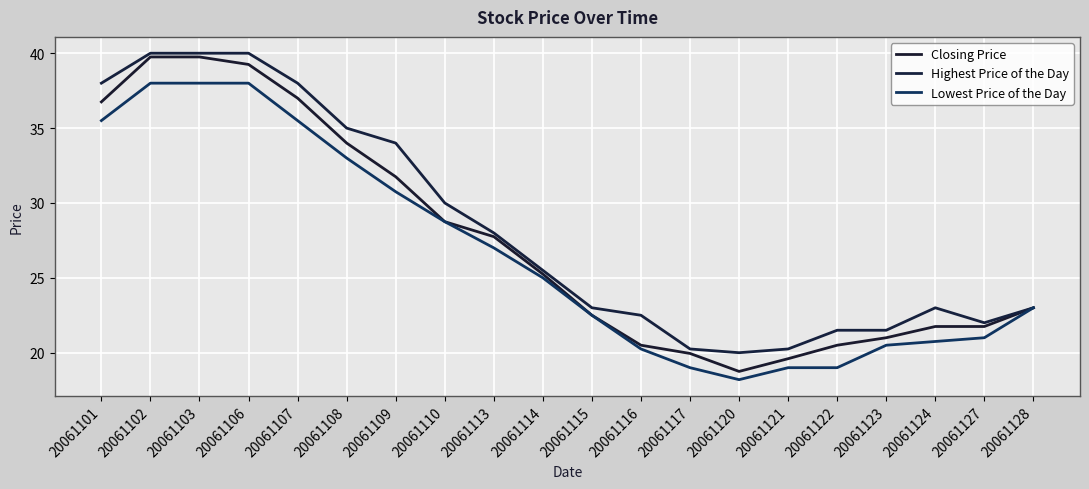

How many interior local peaks does the Highest Price of the Day series have?

1